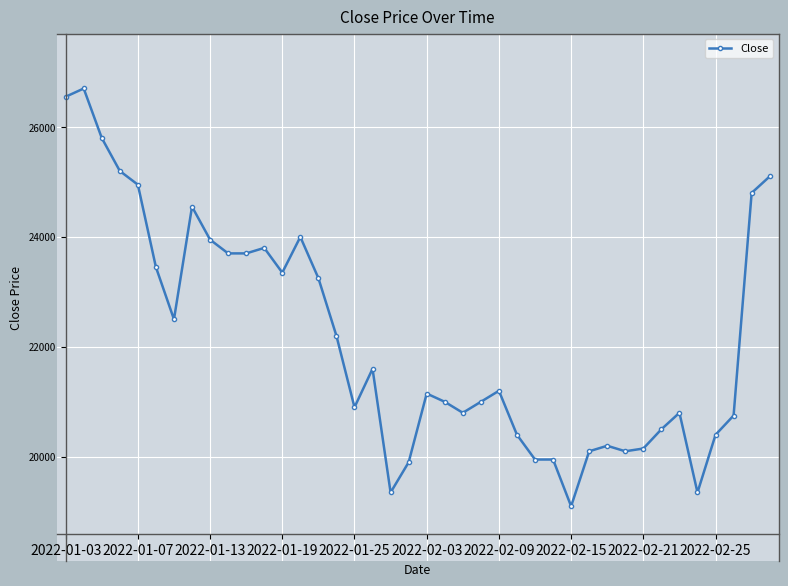

What is the value of the 19th point from the left?

19350